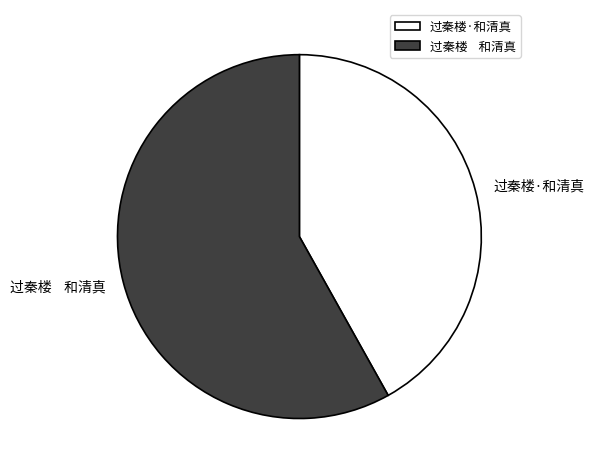

How many slices are in this pie chart?

2